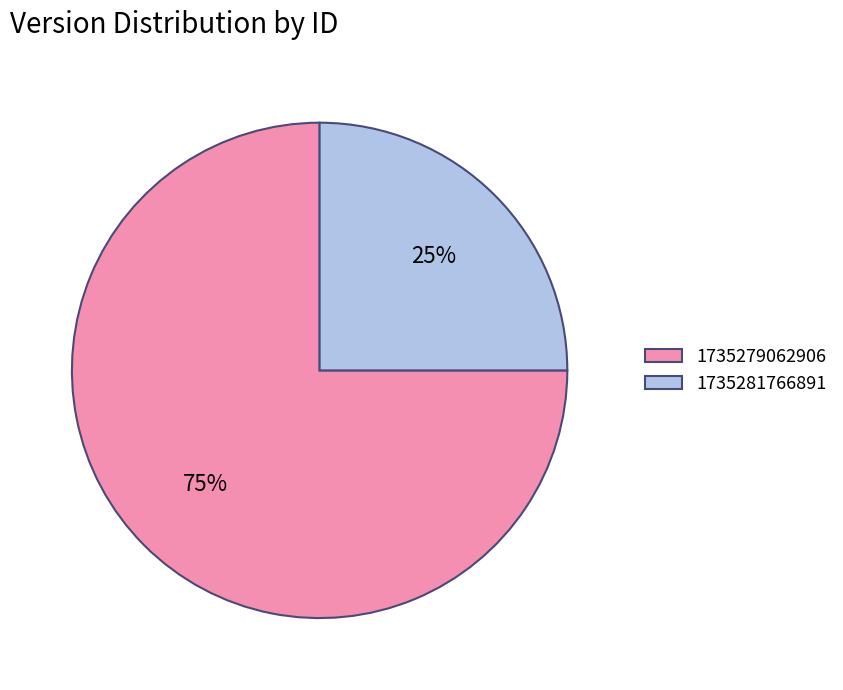

Count the number of slices in the pie.

2